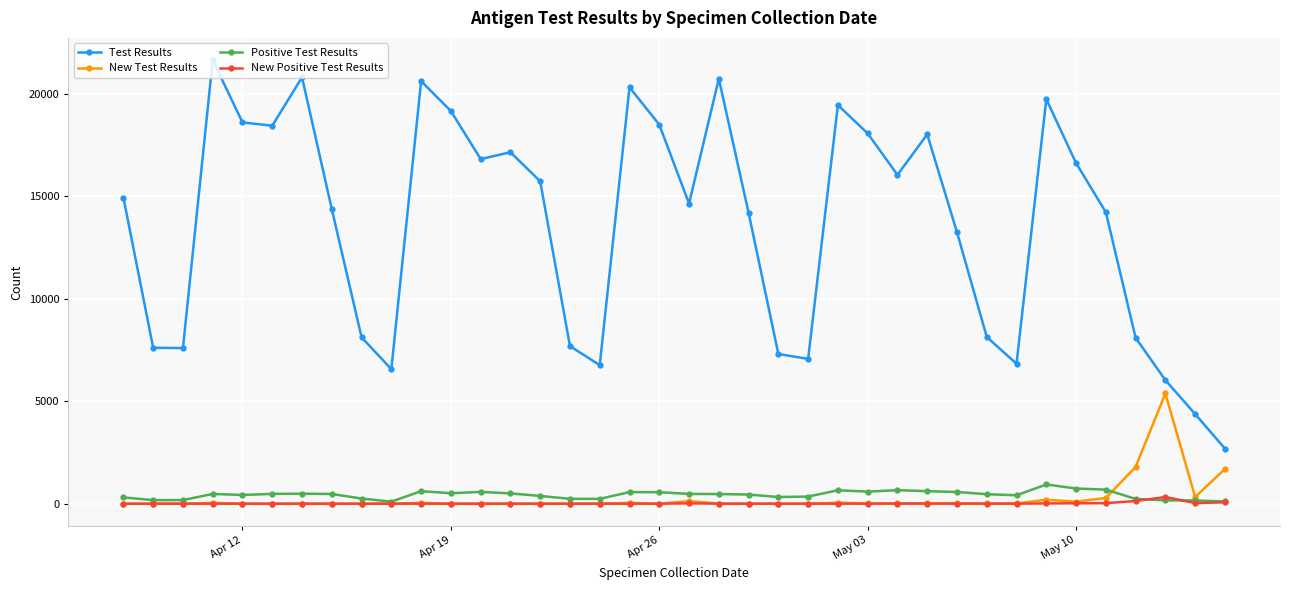

Which series has the widest spread of values?

Test Results